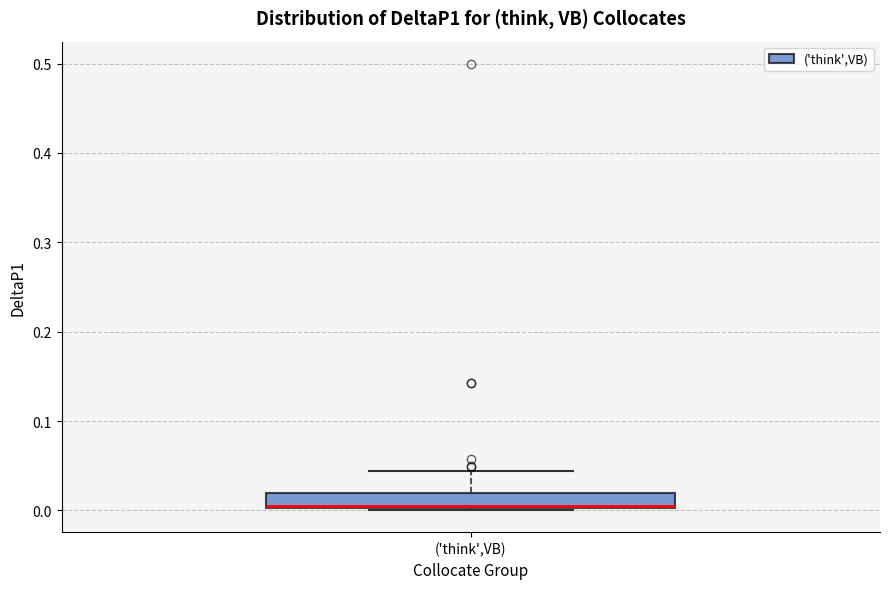

Where is the lower edge of the box for ('think',VB) on the y-axis? The values are not printed on the chart, so give them approximately, as read against the axis.

0.00